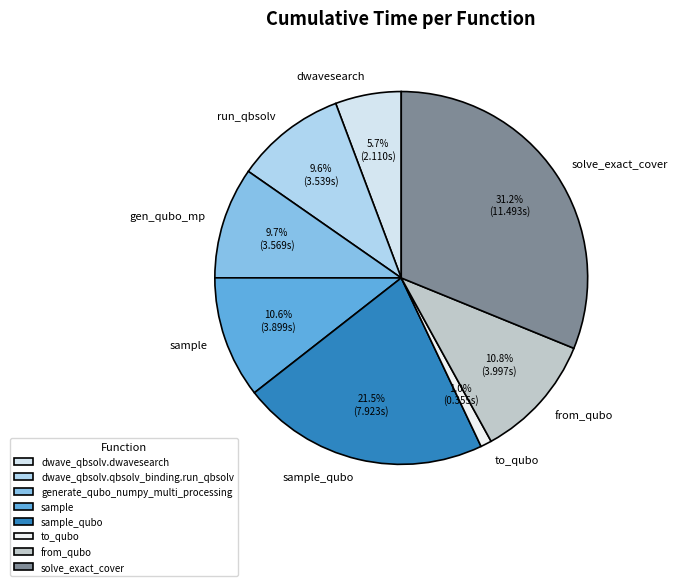

To the nearest percent, what is the difference between the solve_exact_cover and sample_qubo slice percentages?

10%